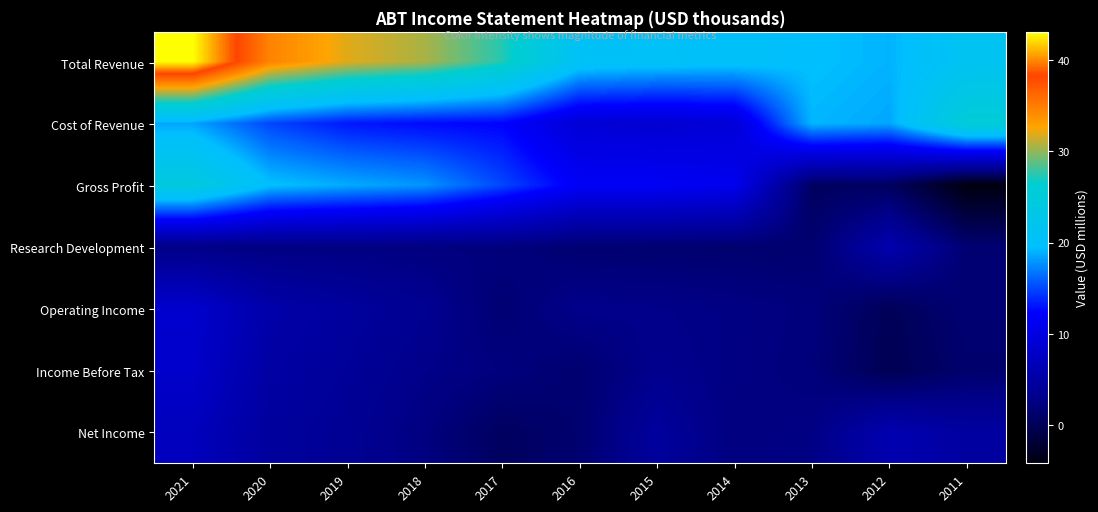

Between 2013 and 2020, which is larger?

2020